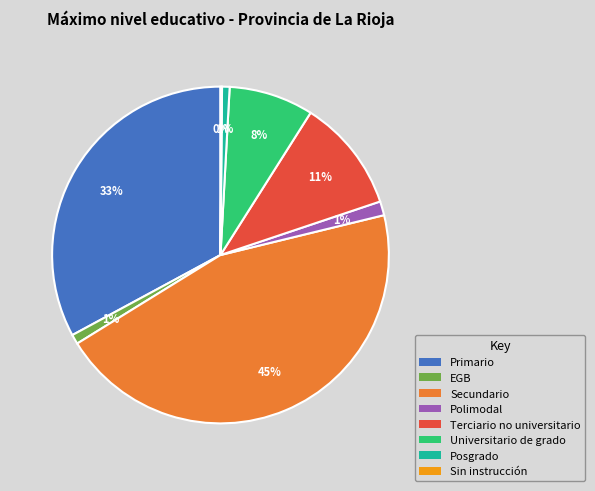

Is it true that Polimodal is 11% of the pie?

False